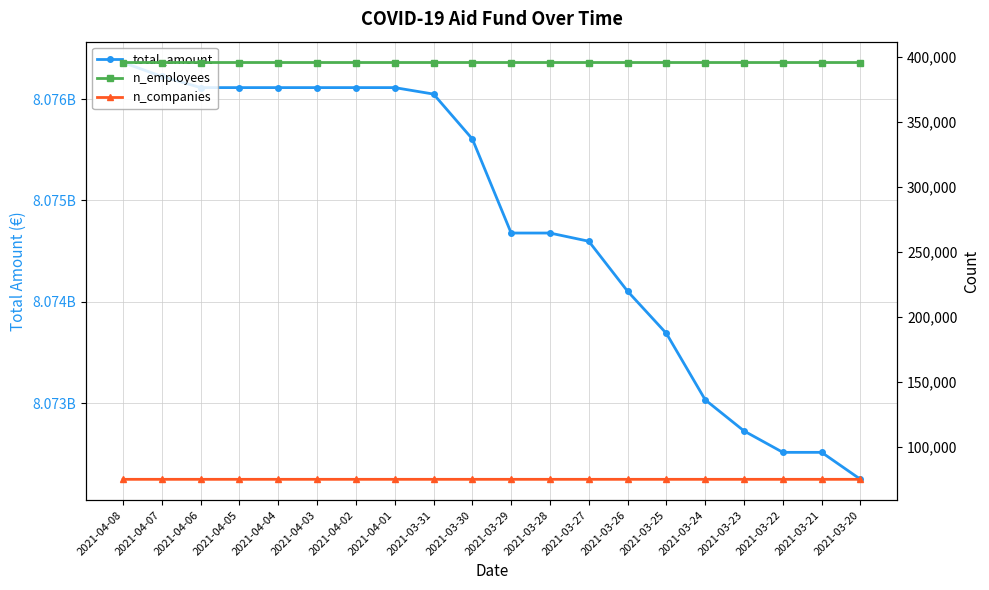

What is the sum of the n_companies values at 2021-03-28 and 2021-04-05?

150286